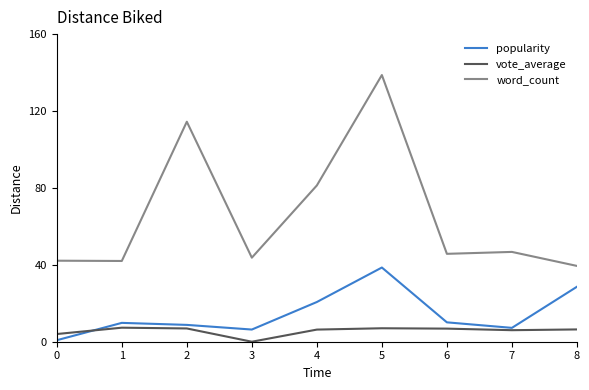

At which label is word_count closest to 89?

4